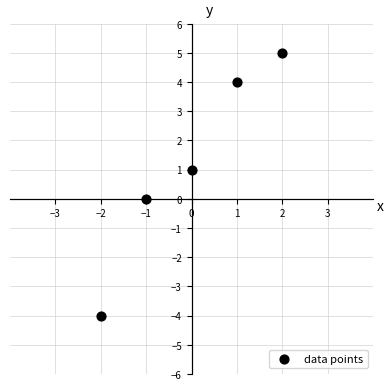

What is the range of Y values (max minus min)?

9